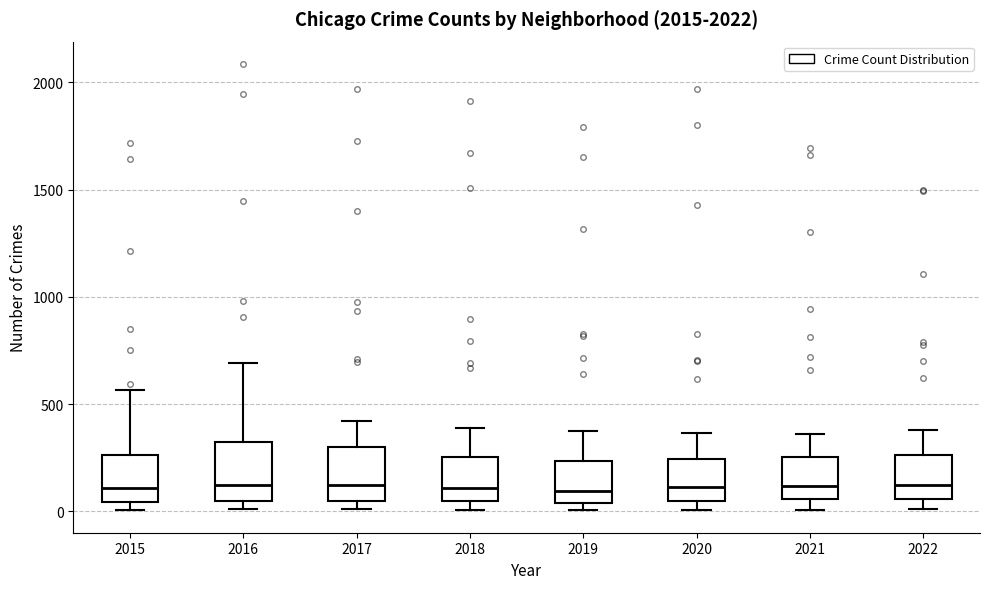

Reading left to right, transcribe this box plot: for each box, give where its median line is, the range the box spans, and where its two whiskers end, as read against the y-axis. The values are not printed on the chart, so give them approximately, as read against the axis.

2015: median 100, box 50 to 250, whiskers 0 to 550
2016: median 150, box 50 to 300, whiskers 0 to 700
2017: median 100, box 50 to 300, whiskers 0 to 400
2018: median 100, box 50 to 250, whiskers 0 to 400
2019: median 100, box 50 to 250, whiskers 0 to 400
2020: median 100, box 50 to 250, whiskers 0 to 350
2021: median 100, box 50 to 250, whiskers 0 to 350
2022: median 100, box 50 to 250, whiskers 0 to 400